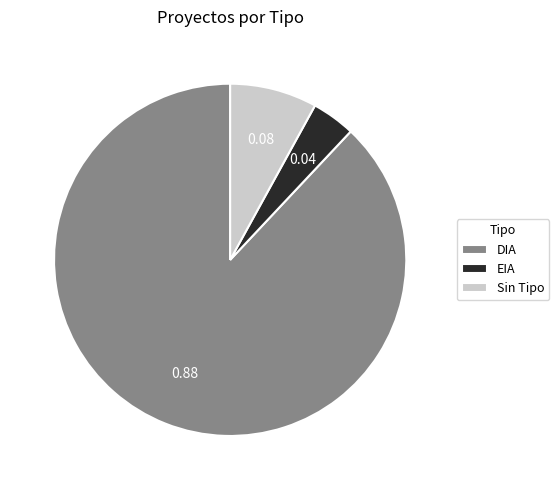

What is the smallest slice in the pie chart?

EIA